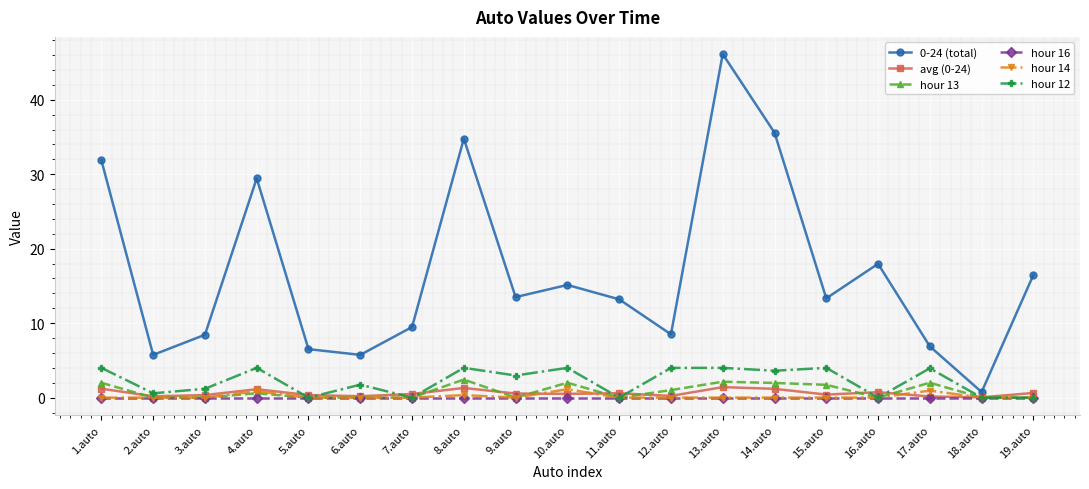

Count the number of categories in the chart.

19